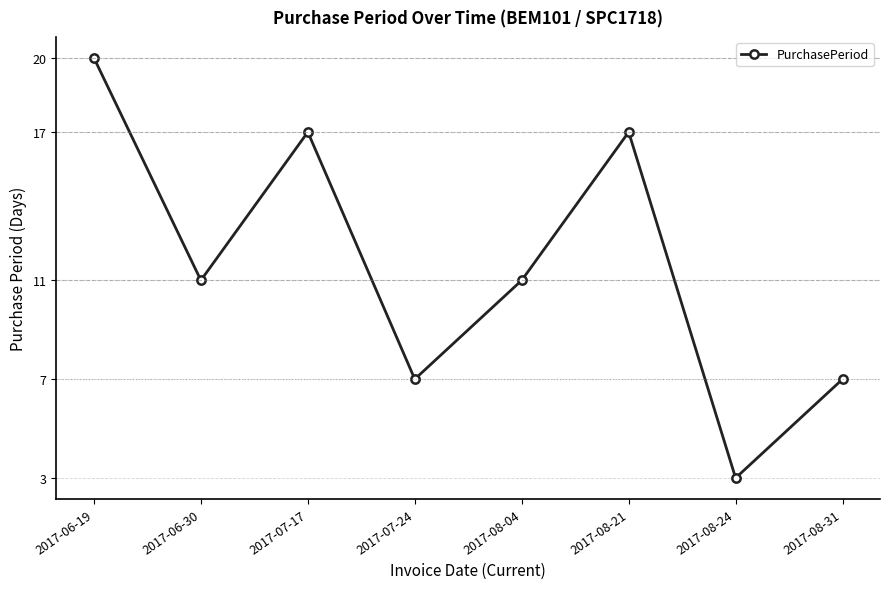

What is the value of the 2nd point from the left?

11